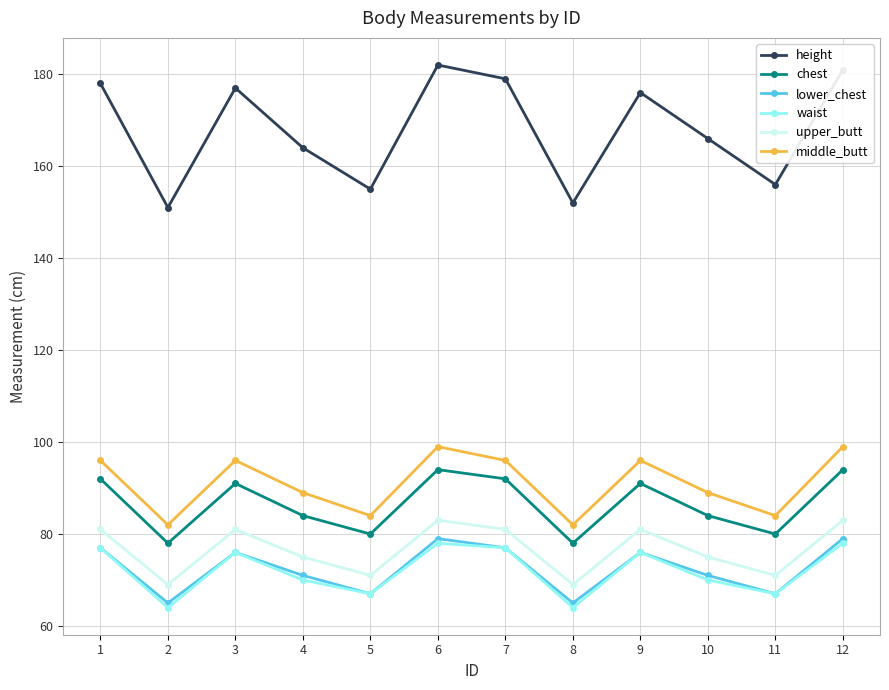

True or false: upper_butt has a value of 45 at 10.

False